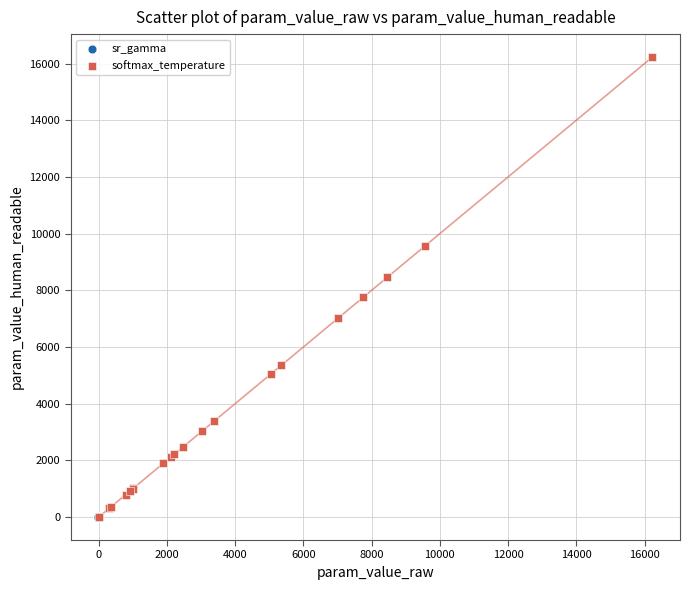

Which series contains the highest Y value?

softmax_temperature